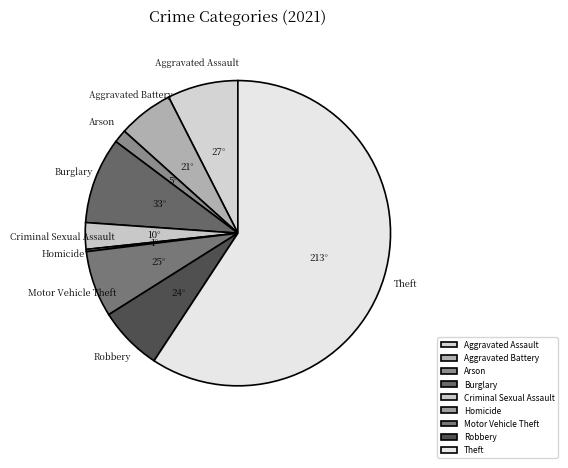

Which slice is the largest?

Theft